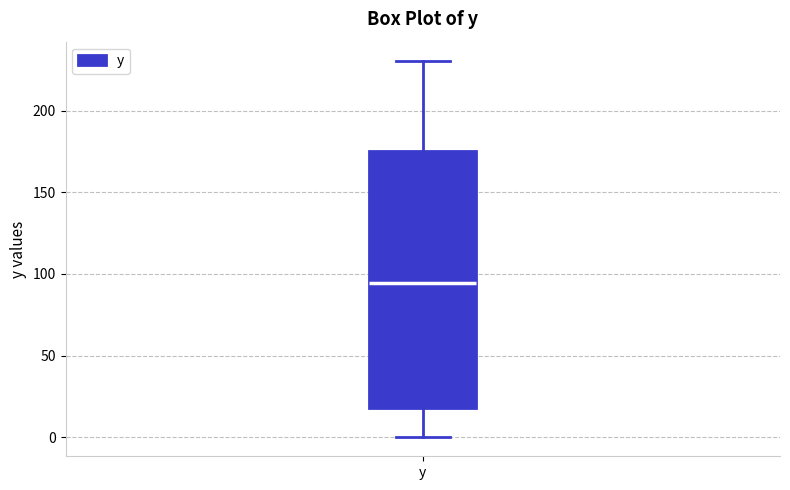

Transcribe this box plot: give where the median line is, the range the box spans, and where the two whiskers end, as read against the y-axis. The values are not printed on the chart, so give them approximately, as read against the axis.

median 95, box 20 to 175, whiskers 0 to 230